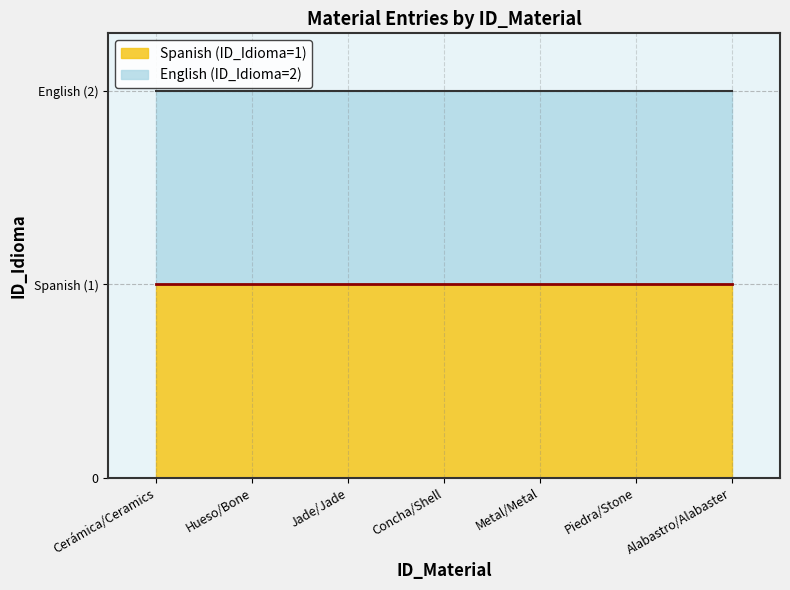

What is the label of the 1st point from the right?

Alabastro/Alabaster